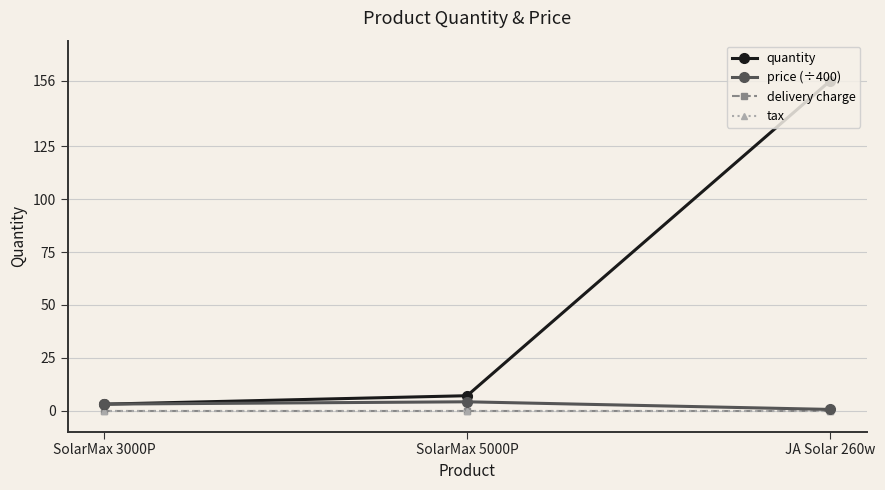

What is the label of the 1st point from the left?

SolarMax 3000P